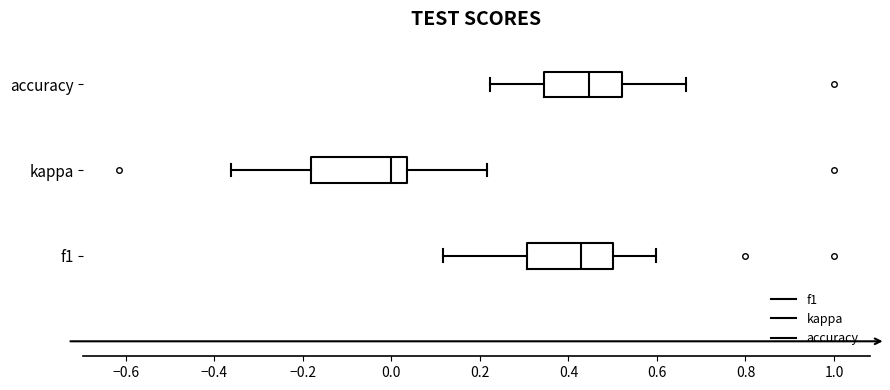

Which box's median line is the furthest to the left?

kappa